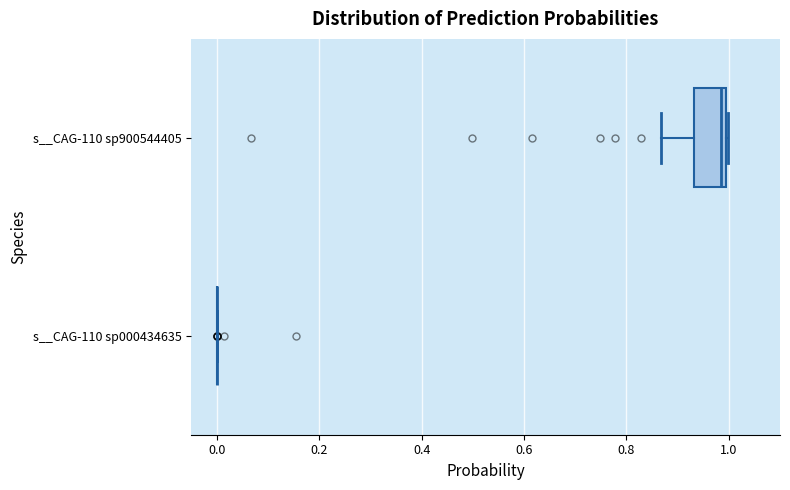

Reading bottom to top, read every box against the x-axis: the position of its median line, the range the box covers, and the ends of its whiskers. The values are not printed on the chart, so give them approximately, as read against the axis.

s__CAG-110 sp000434635: box collapsed to a line at 0.00, whiskers 0.00 to 0.00
s__CAG-110 sp900544405: median 0.98, box 0.94 to 1.00, whiskers 0.86 to 1.00